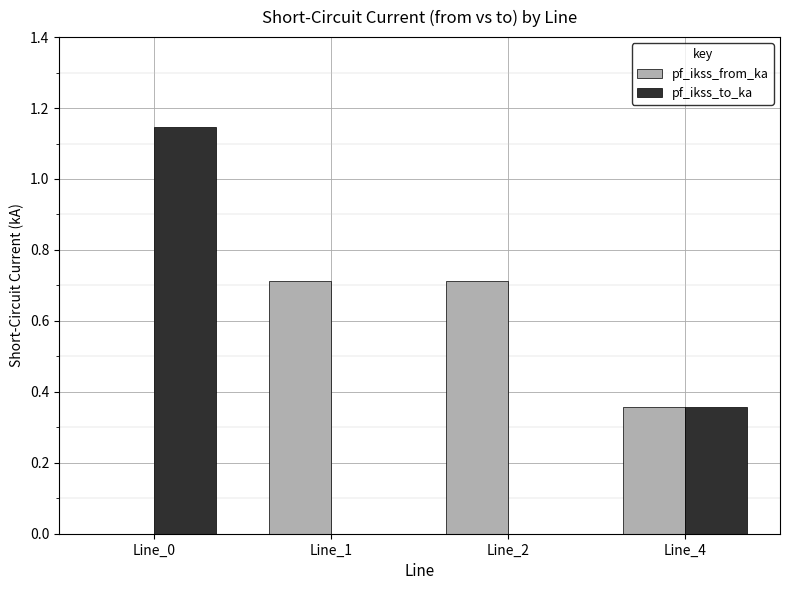

Which series has the largest total across all categories?

pf_ikss_from_ka